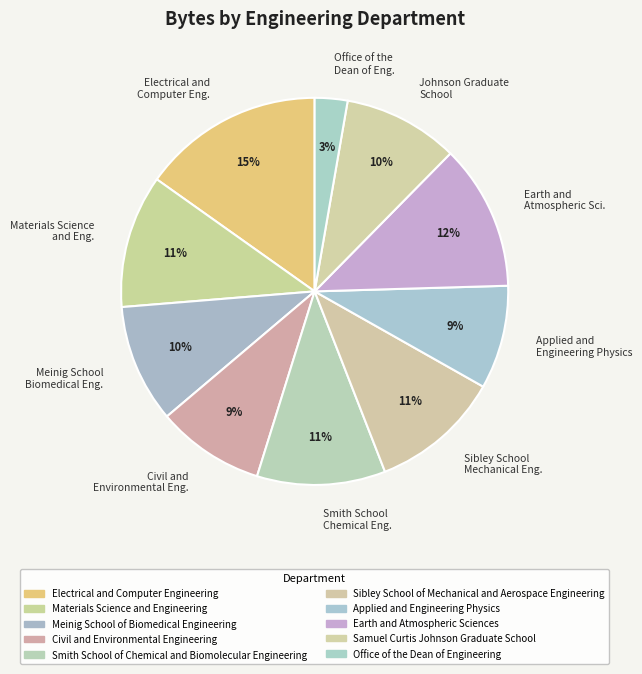

Is there a majority slice in this chart?

No